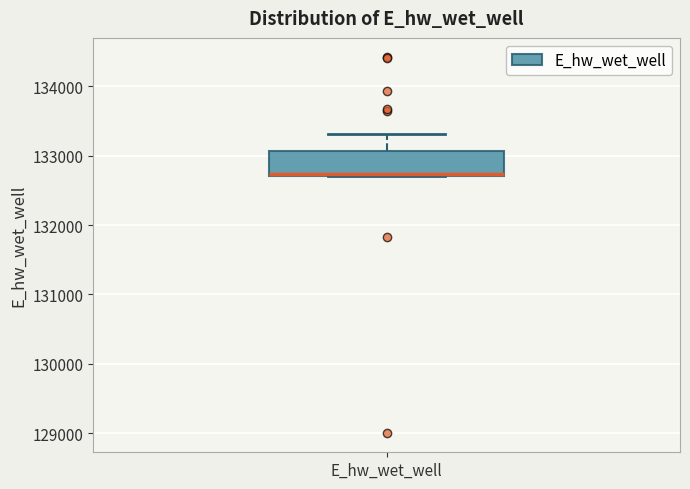

Transcribe this box plot: give where the median line is, the range the box spans, and where the two whiskers end, as read against the y-axis. The values are not printed on the chart, so give them approximately, as read against the axis.

median 132700 (drawn on the box's lower edge), box 132700 to 133100, whiskers 132700 to 133300